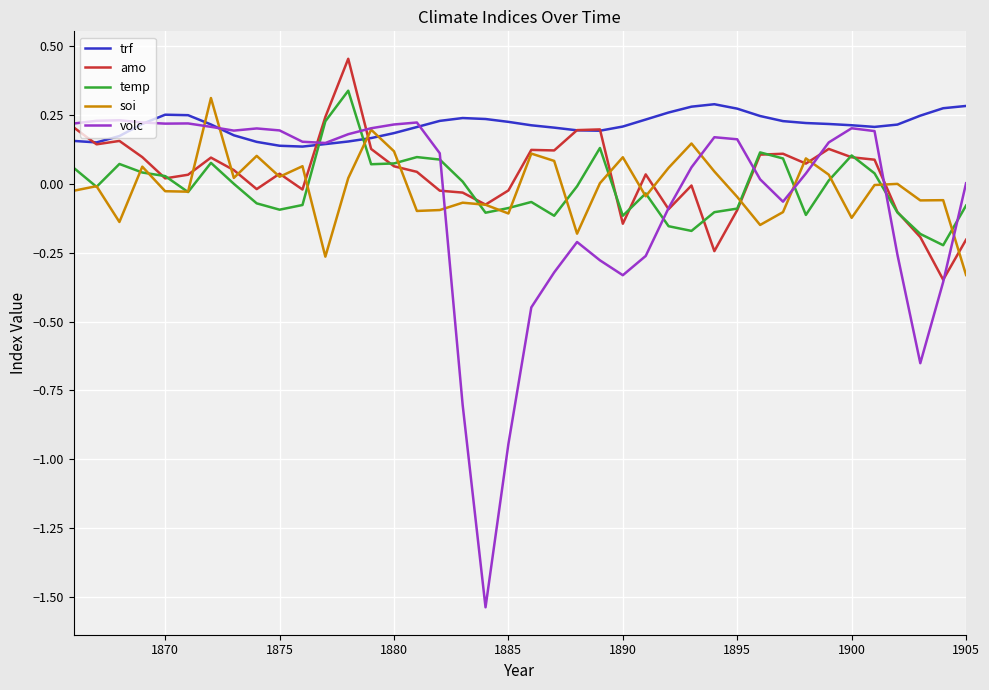

Which series has the largest total across all categories?

trf